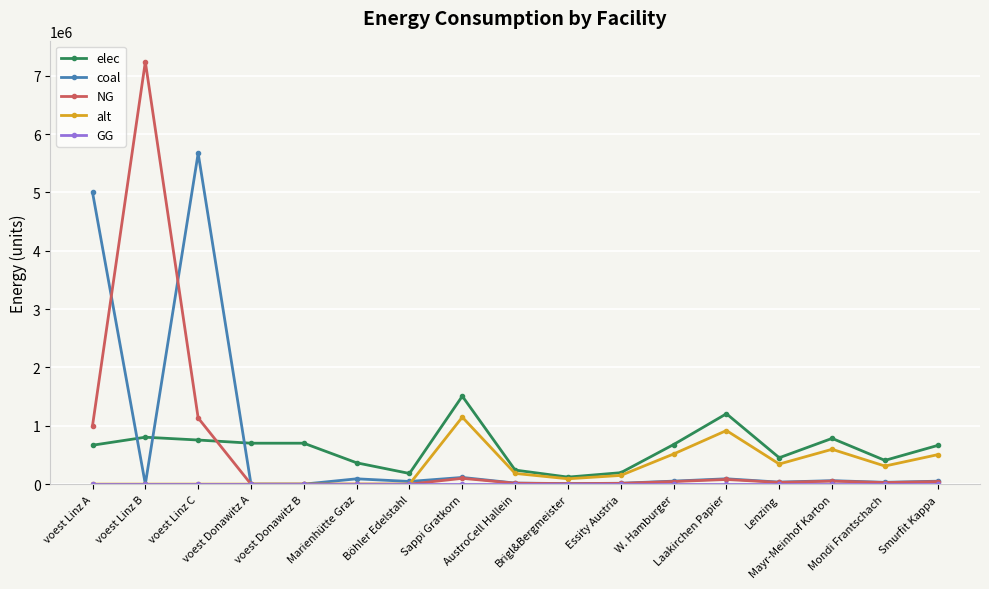

True or false: coal has more than 2 interior local peaks.

True